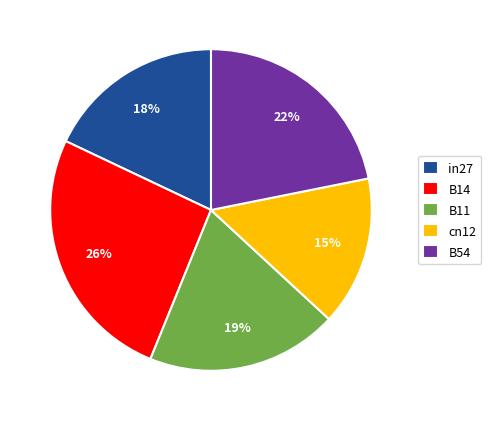

The B11 slice represents 19% of the pie. True or false?

True